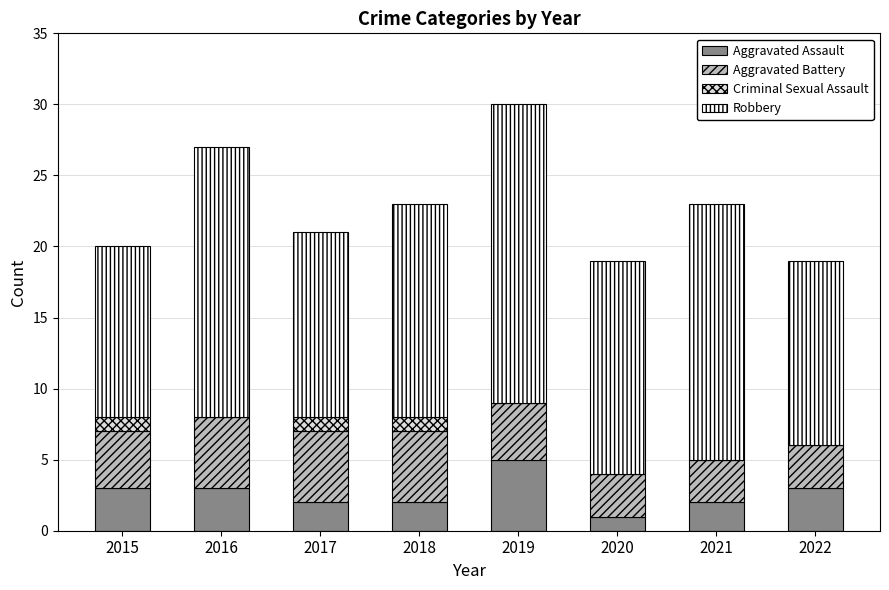

At which label does Aggravated Assault reach its peak?

2019